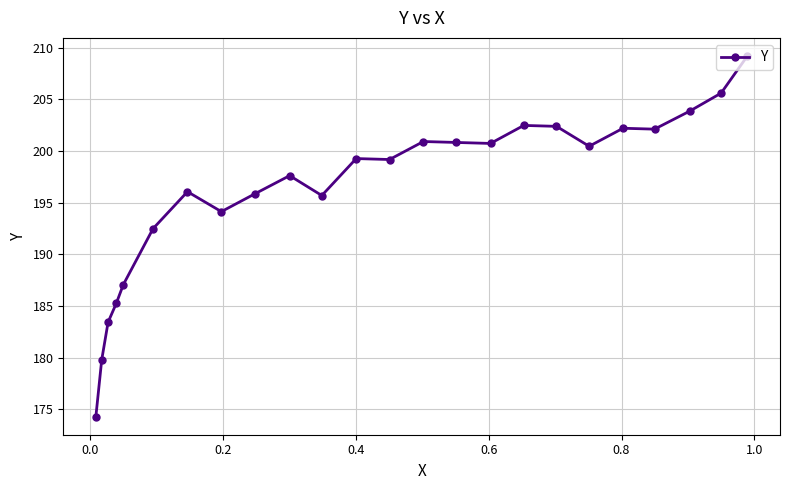

What is the difference between the maximum and minimum values?

34.9